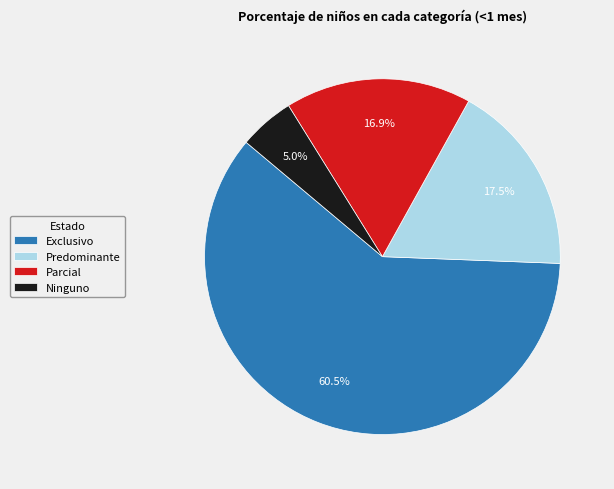

Which slice is the smallest?

Ninguno